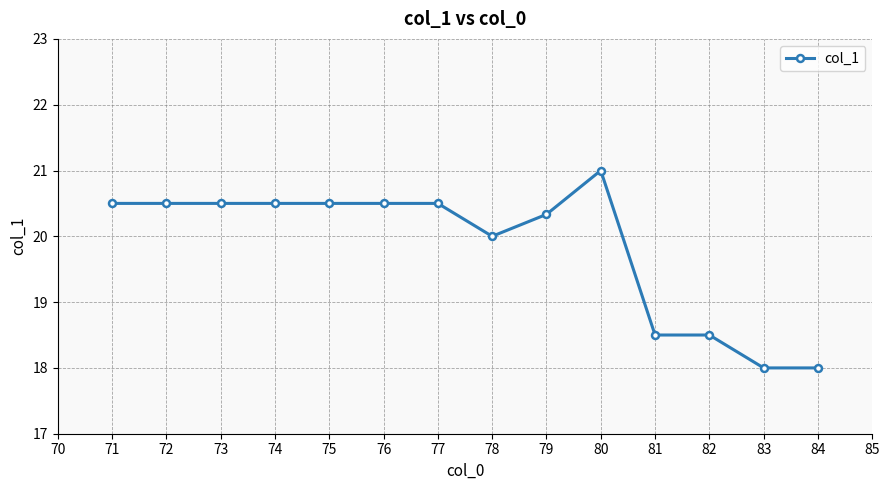

What is the ratio of the value at 75 to the value at 80?

1.0